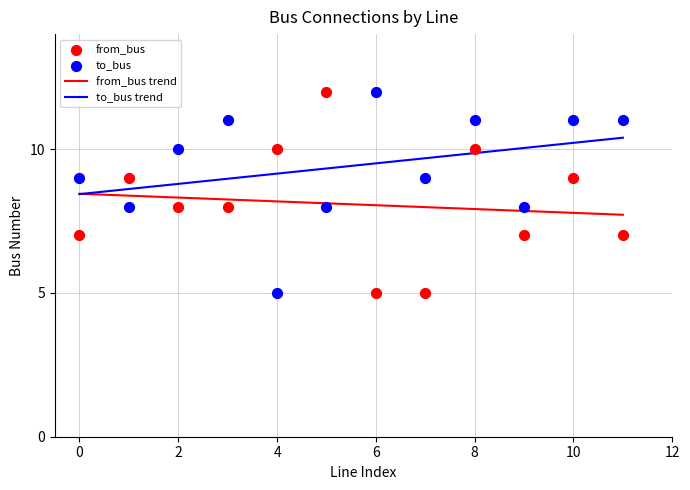

What are all the series names shown in the legend?

from_bus trend, to_bus trend, from_bus, to_bus